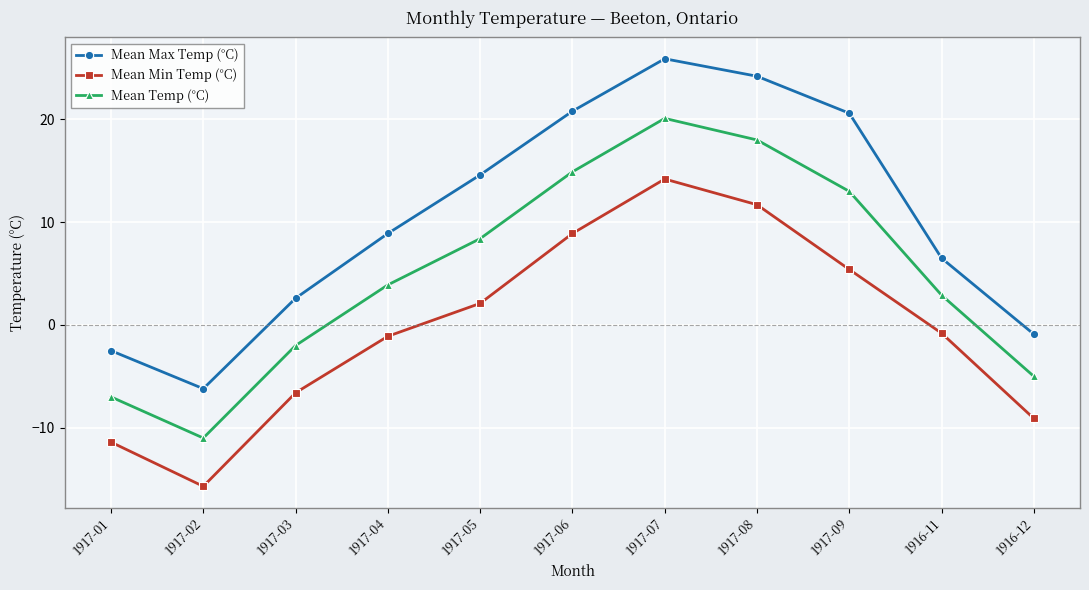

Rank the categories by Mean Temp (°C) value from lowest to highest.

1917-02, 1917-01, 1916-12, 1917-03, 1916-11, 1917-04, 1917-05, 1917-09, 1917-06, 1917-08, 1917-07